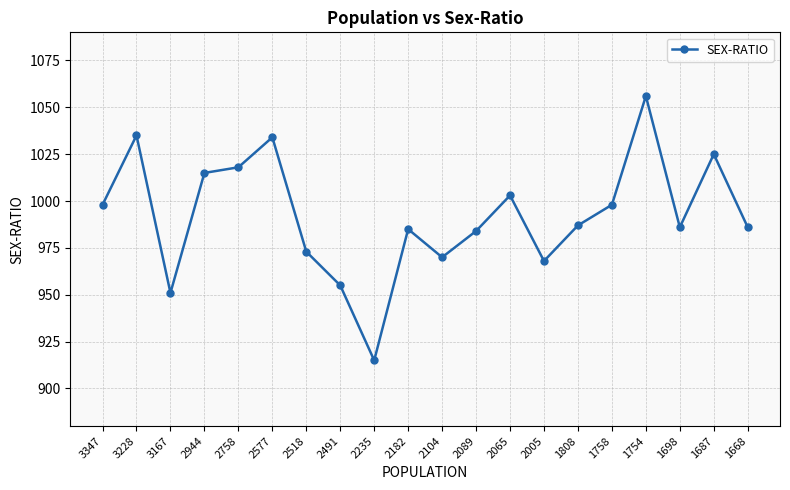

How many points are higher than both their immediate neighbors (excluding endpoints)?

6